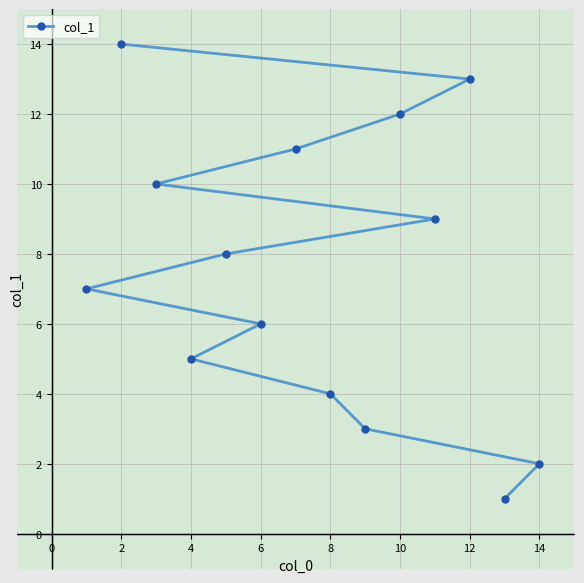

How many lines are shown in the chart?

1